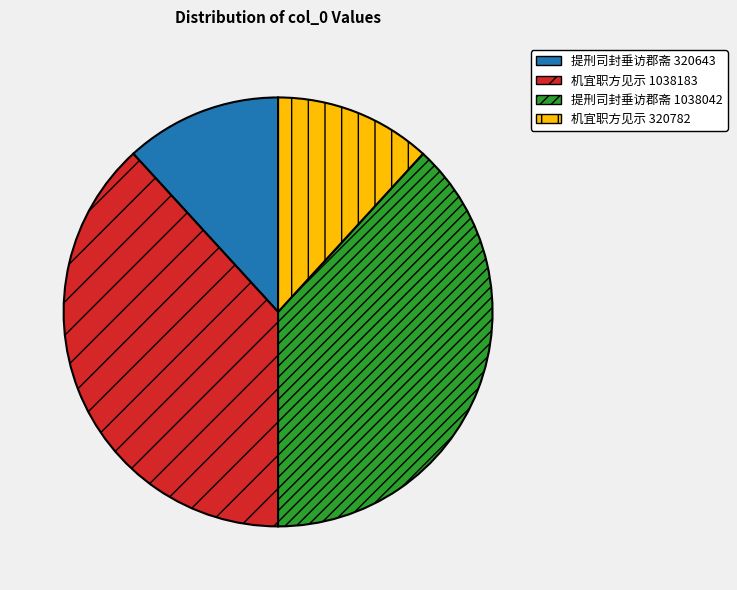

Combined, do 机宜职方见示 320782 and 提刑司封垂访郡斋 320643 account for over 50%?

No